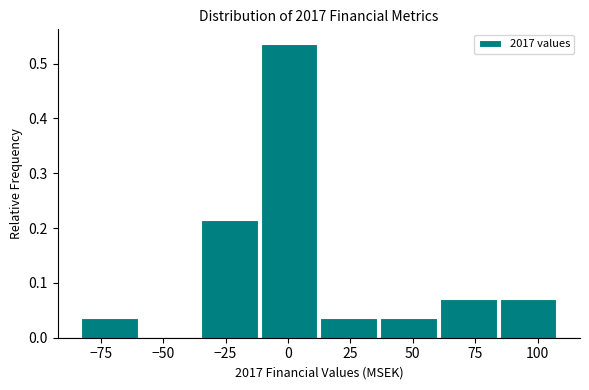

Reading left to right, list every bar in this chart as the range it spans on the x-axis followed by its height. Neither the bar edges nor the heights are printed on the chart, so give them approximately, as read against the axes.

-85 to -60: 0.04
-60 to -35: 0
-35 to -10: 0.21
-10 to 15: 0.54
15 to 35: 0.04
35 to 60: 0.04
60 to 85: 0.07
85 to 110: 0.07